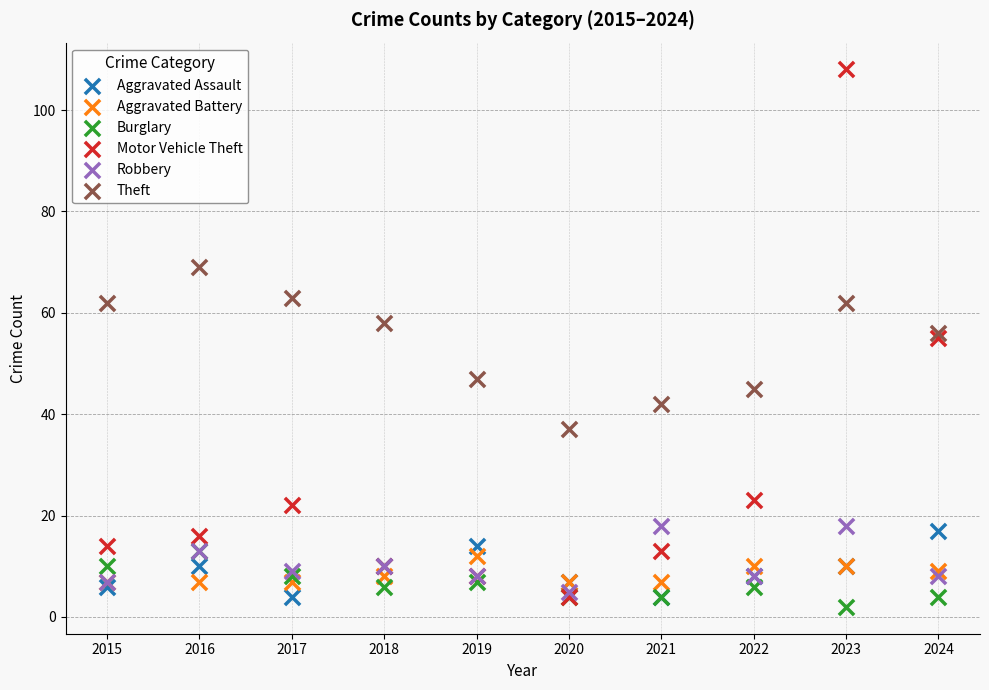

What are all the series names shown in the legend?

Aggravated Assault, Aggravated Battery, Burglary, Motor Vehicle Theft, Robbery, Theft